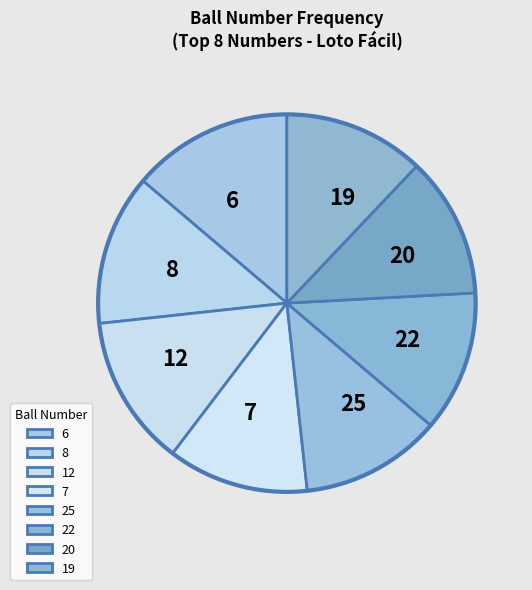

Which slice is the largest?

6